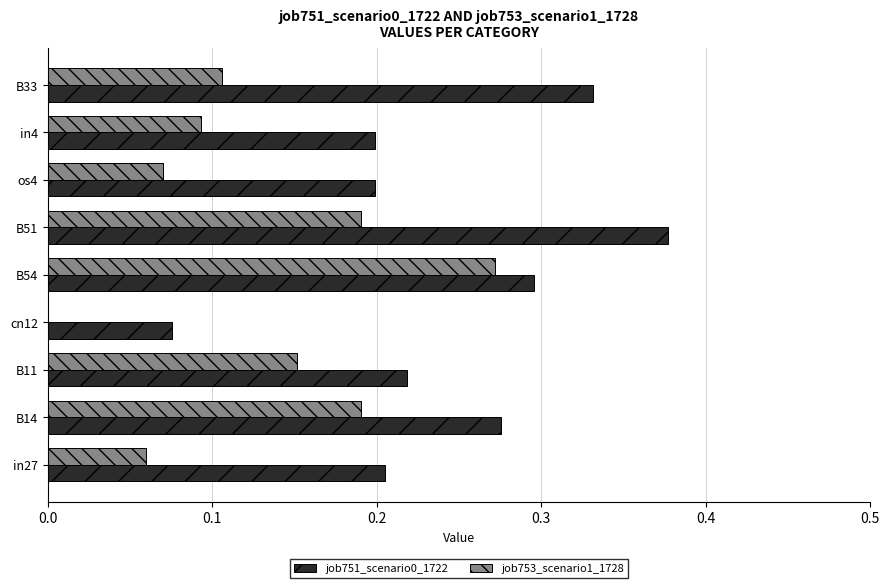

Is the value of job751_scenario0_1722 at in4 greater than the value of job753_scenario1_1728 at in27?

Yes